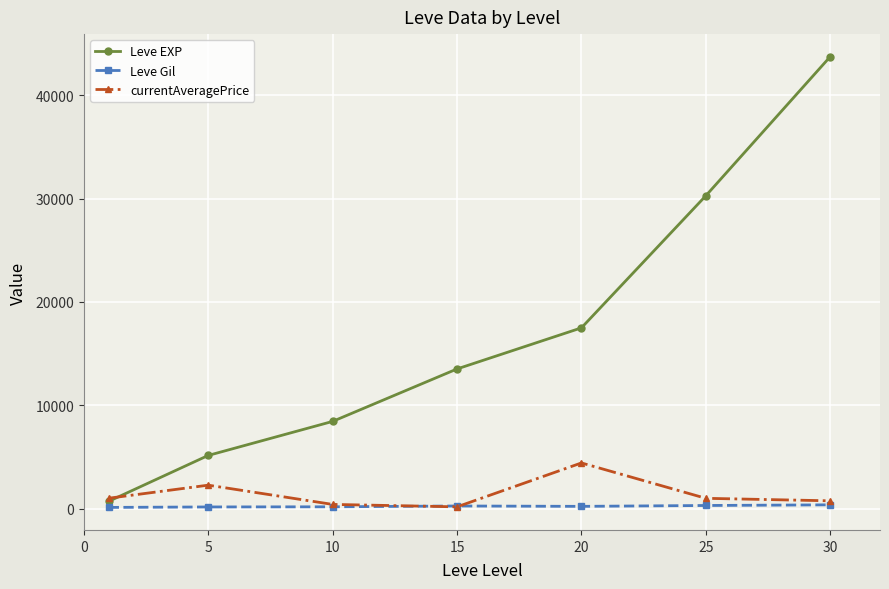

What is the greatest value displayed?

43730.0